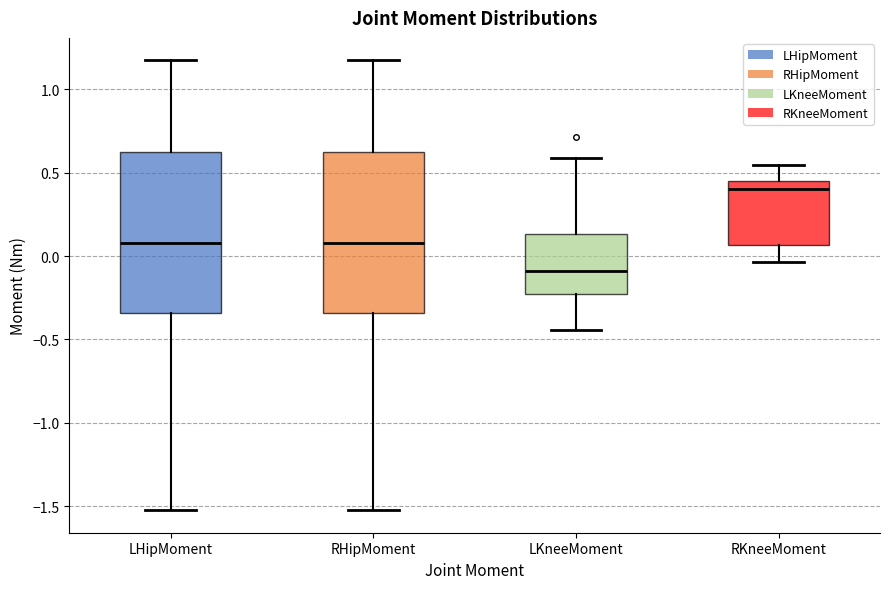

Where does the median line of the box for RHipMoment sit on the y-axis? The values are not printed on the chart, so give them approximately, as read against the axis.

0.10